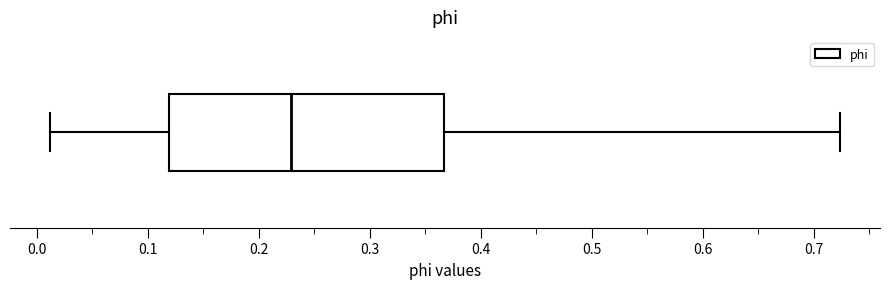

Read this box plot against the x-axis: the position of the median line, the range covered by the box, and the ends of both whiskers. The values are not printed on the chart, so give them approximately, as read against the axis.

median 0.23, box 0.12 to 0.37, whiskers 0.01 to 0.72